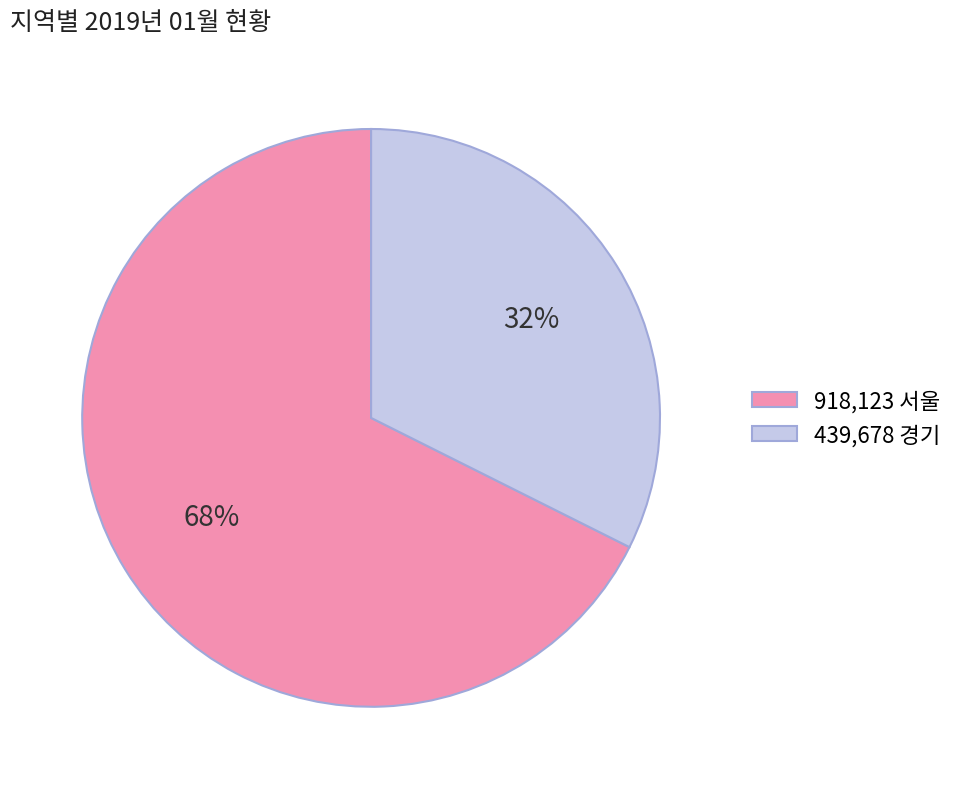

How many segments does this pie chart have?

2